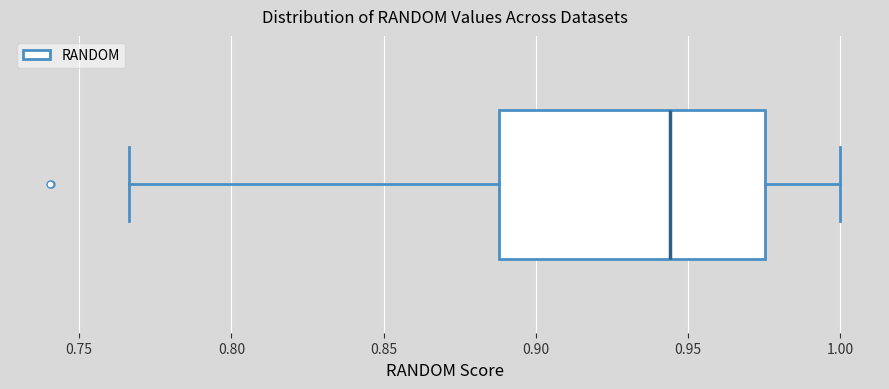

Read this box plot against the x-axis: the position of the median line, the range covered by the box, and the ends of both whiskers. The values are not printed on the chart, so give them approximately, as read against the axis.

median 0.945, box 0.890 to 0.975, whiskers 0.765 to 1.000